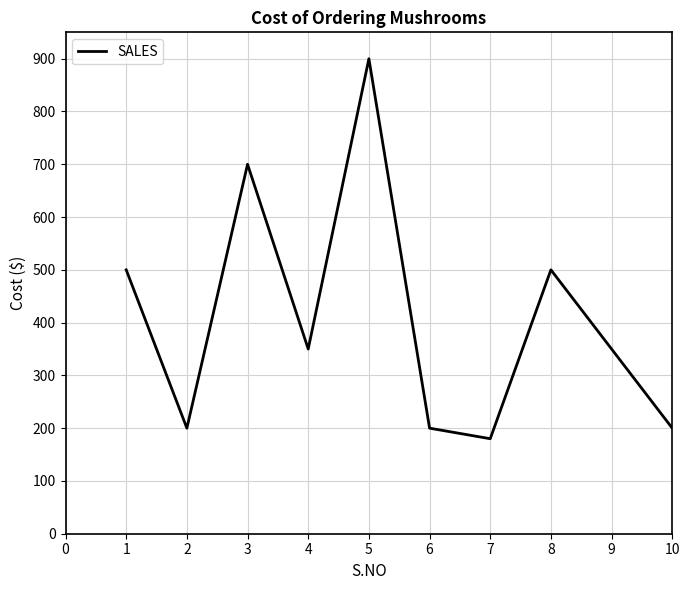

What value does the data have at 3?

700